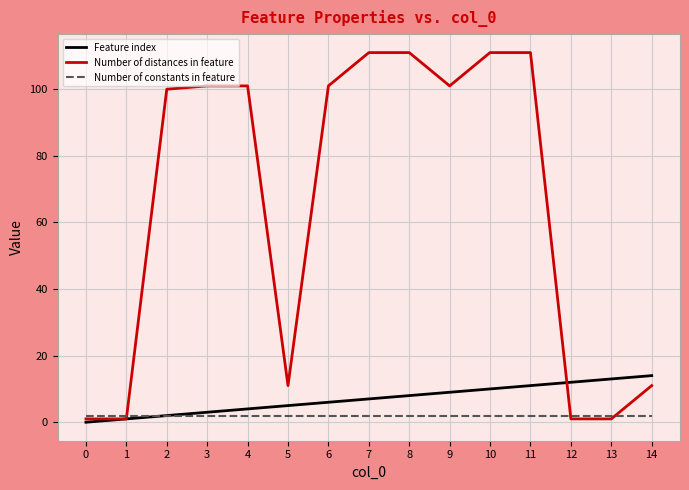

The value of Feature index at 7 is 7. True or false?

True